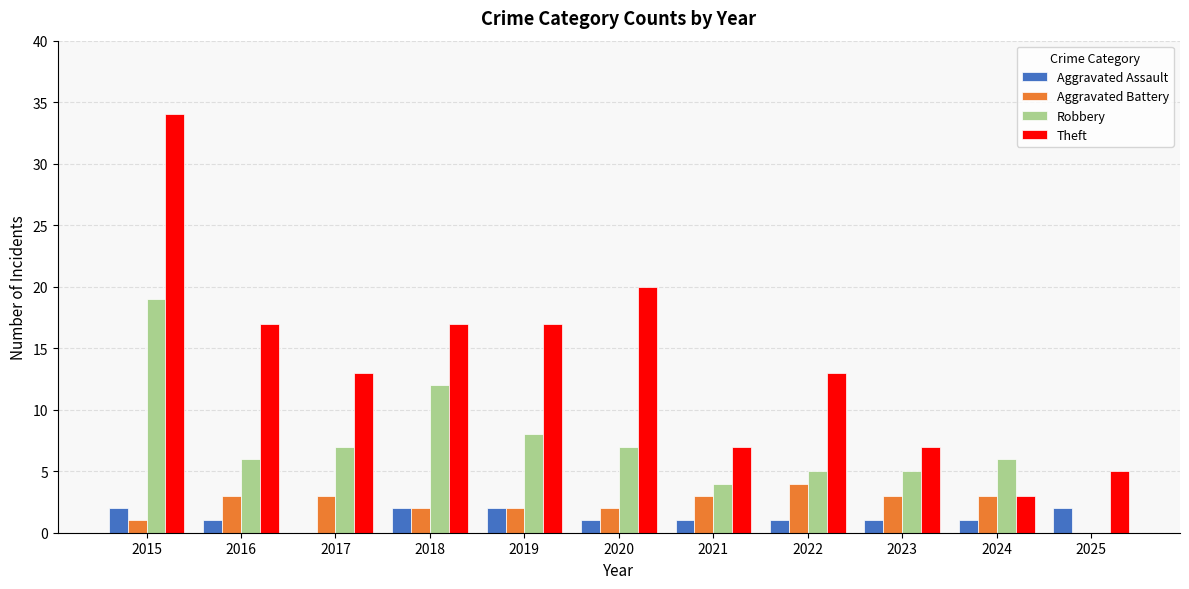

What is the sum of the Aggravated Battery values at 2019 and 2015?

3